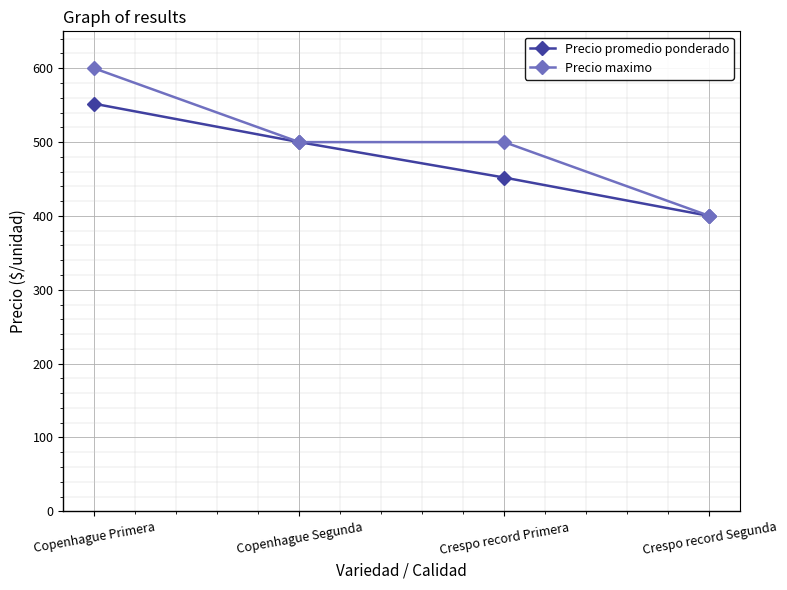

The Precio maximo series shows 774 at Copenhague Segunda. True or false?

False